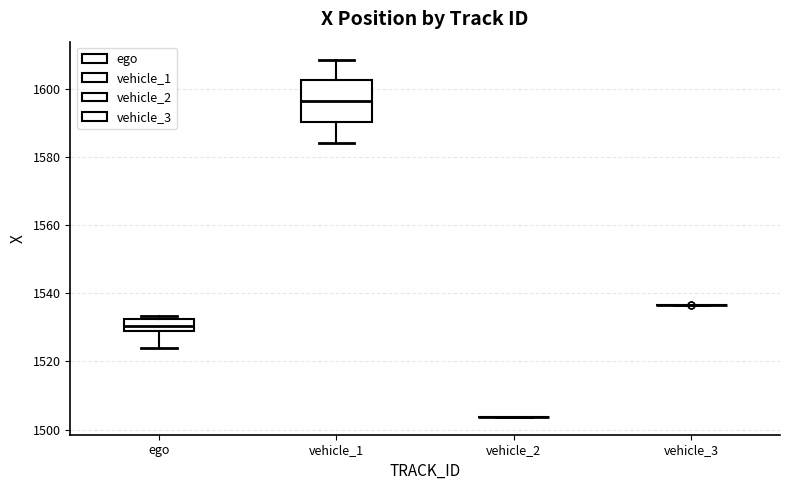

Reading left to right, read every box against the y-axis: the position of its median line, the range the box covers, and the ends of its whiskers. The values are not printed on the chart, so give them approximately, as read against the axis.

ego: median 1530, box 1528 to 1532, whiskers 1524 to 1534
vehicle_1: median 1596, box 1590 to 1602, whiskers 1584 to 1608
vehicle_2: box collapsed to a line at 1504, whiskers 1504 to 1504
vehicle_3: box collapsed to a line at 1536, whiskers 1536 to 1536